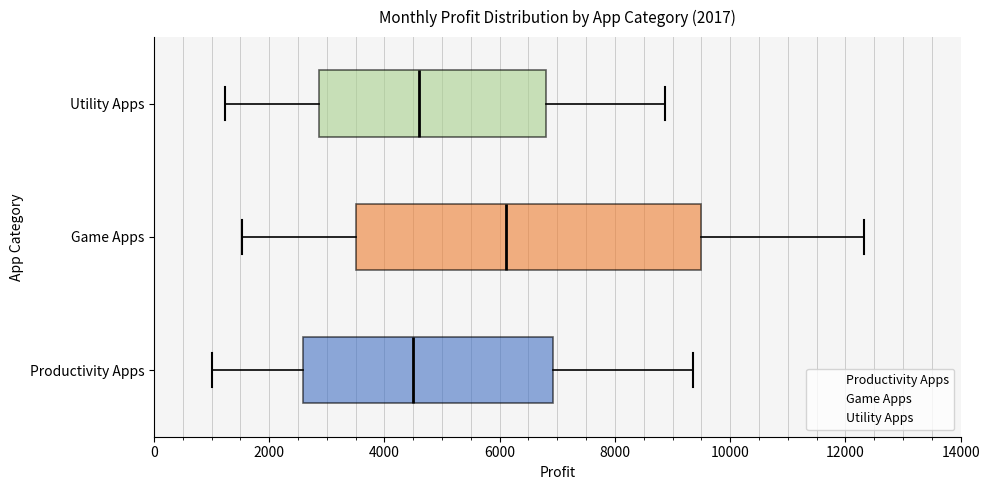

Reading bottom to top, read every box against the x-axis: the position of its median line, the range the box covers, and the ends of its whiskers. The values are not printed on the chart, so give them approximately, as read against the axis.

Productivity Apps: median 4400, box 2600 to 7000, whiskers 1000 to 9400
Game Apps: median 6200, box 3600 to 9600, whiskers 1600 to 12400
Utility Apps: median 4600, box 2800 to 6800, whiskers 1200 to 8800